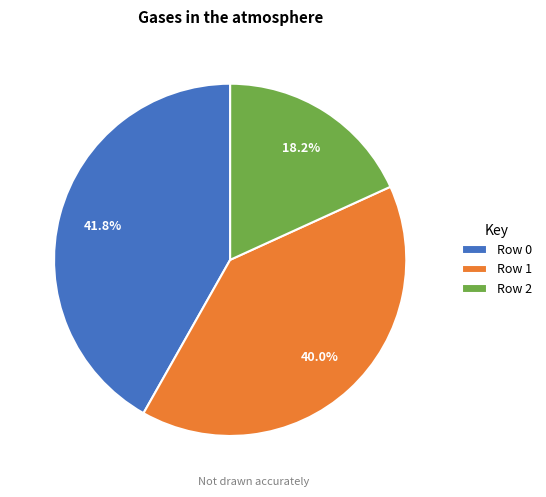

To the nearest percent, what is the average slice percentage?

33%